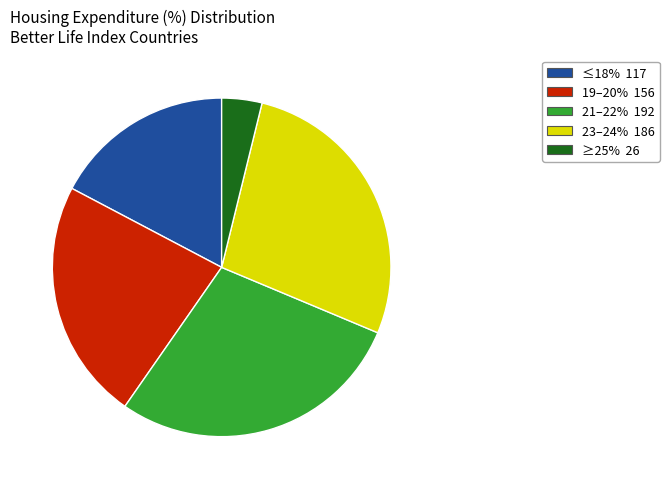

Combined, do 19–20% 156 and ≤18% 117 account for over 50%?

No